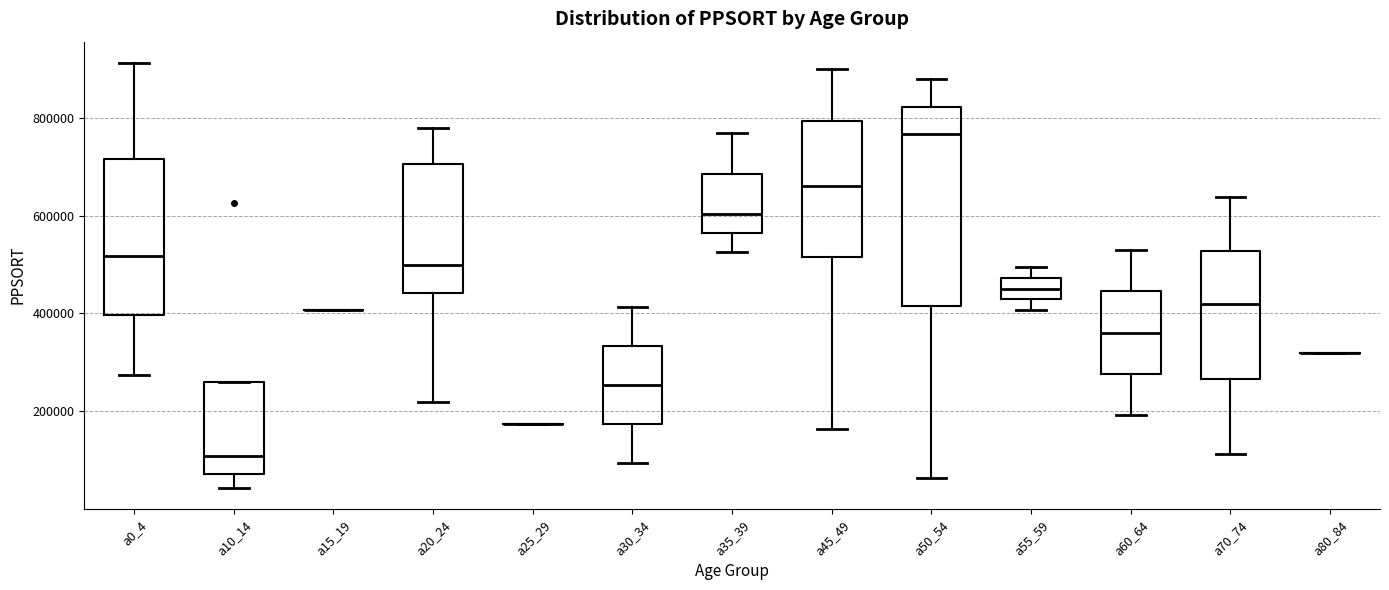

Reading left to right, transcribe this box plot: for each box, give where its median line is, the range the box spans, and where its two whiskers end, as read against the y-axis. The values are not printed on the chart, so give them approximately, as read against the axis.

a0_4: median 520000, box 400000 to 720000, whiskers 280000 to 920000
a10_14: median 100000, box 80000 to 260000, whiskers 40000 to 260000
a15_19: box collapsed to a line at 400000, whiskers 400000 to 400000
a20_24: median 500000, box 440000 to 700000, whiskers 220000 to 780000
a25_29: box collapsed to a line at 180000, whiskers 180000 to 180000
a30_34: median 260000, box 180000 to 340000, whiskers 100000 to 420000
a35_39: median 600000, box 560000 to 680000, whiskers 520000 to 760000
a45_49: median 660000, box 520000 to 800000, whiskers 160000 to 900000
a50_54: median 760000, box 420000 to 820000, whiskers 60000 to 880000
a55_59: median 460000, box 420000 to 480000, whiskers 400000 to 500000
a60_64: median 360000, box 280000 to 440000, whiskers 200000 to 520000
a70_74: median 420000, box 260000 to 520000, whiskers 120000 to 640000
a80_84: box collapsed to a line at 320000, whiskers 320000 to 320000